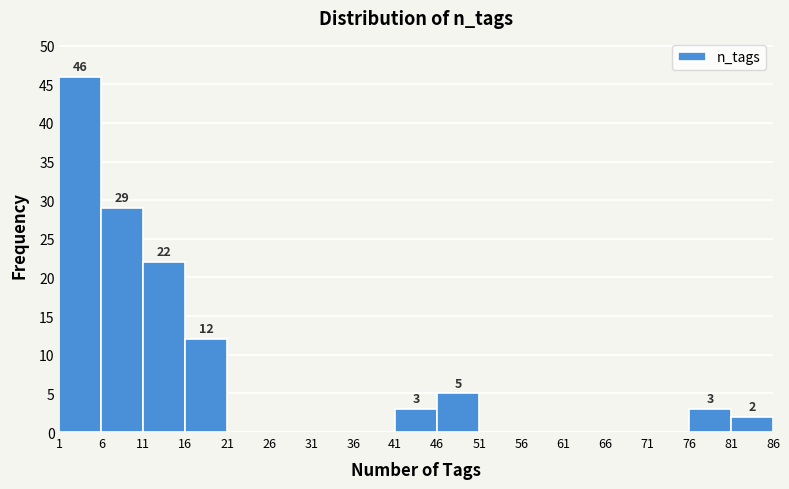

Over which range of the x-axis is the bar tallest?

1 to 6